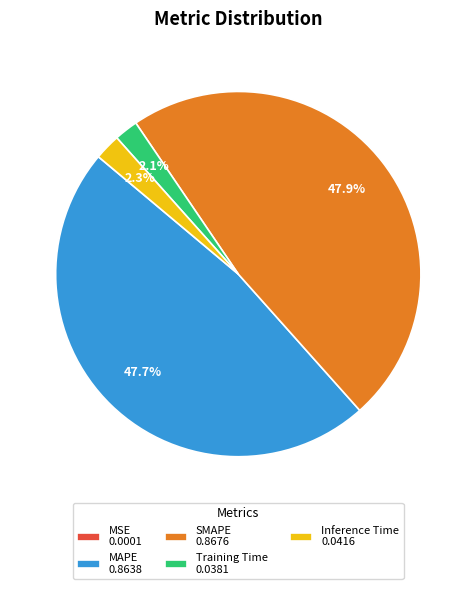

Is there a majority slice in this chart?

No